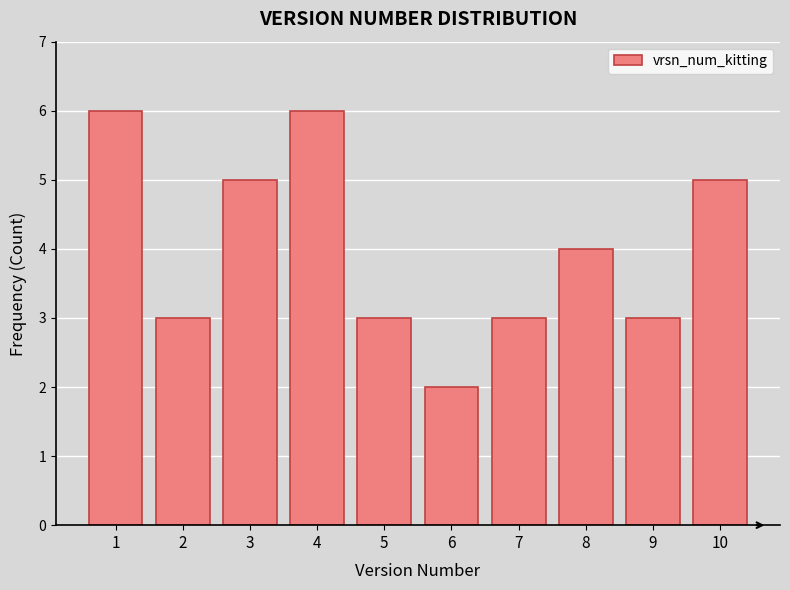

Reading left to right, what are all the values shown in this chart?

6	3	5	6	3	2	3	4	3	5